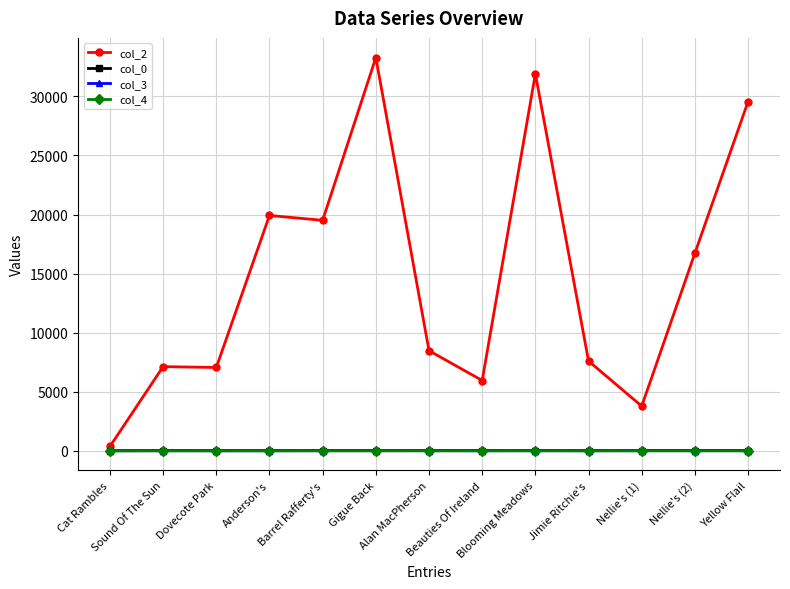

Which series has the largest total across all categories?

col_2